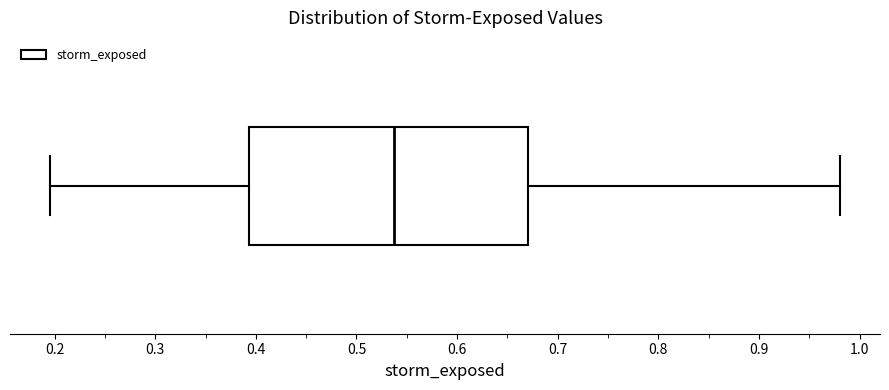

Transcribe this box plot: give where the median line is, the range the box spans, and where the two whiskers end, as read against the x-axis. The values are not printed on the chart, so give them approximately, as read against the axis.

median 0.54, box 0.39 to 0.67, whiskers 0.20 to 0.98